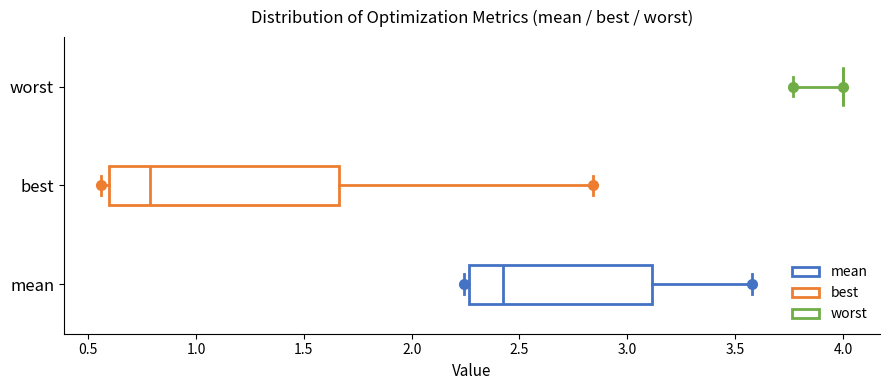

Comparing the boxes themselves (not the whiskers), which one is the widest?

best